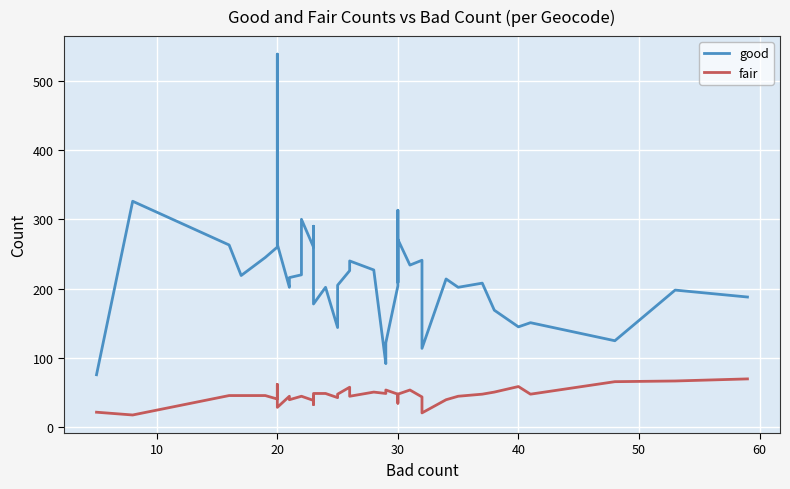

What is the difference between the maximum and second lowest values in the good series?

446